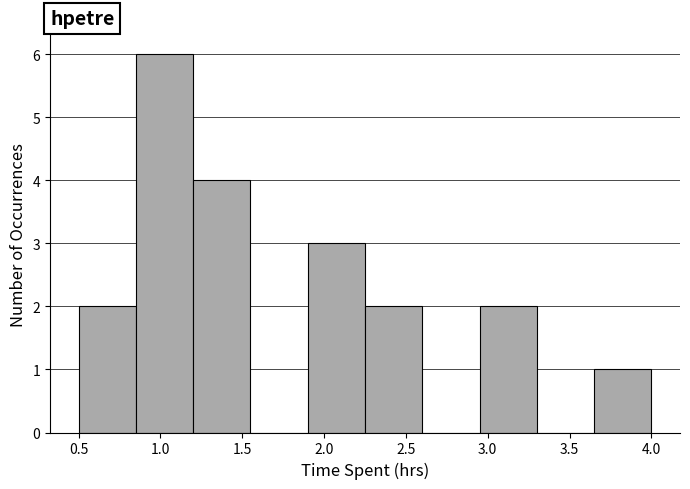

Reading left to right, list every bar in this chart as the range it spans on the x-axis followed by its height. The values are not printed on the chart, so give them approximately, as read against the axis.

0.50 to 0.85: 2
0.85 to 1.20: 6
1.20 to 1.55: 4
1.55 to 1.90: 0
1.90 to 2.25: 3
2.25 to 2.60: 2
2.60 to 2.95: 0
2.95 to 3.30: 2
3.30 to 3.65: 0
3.65 to 4.00: 1